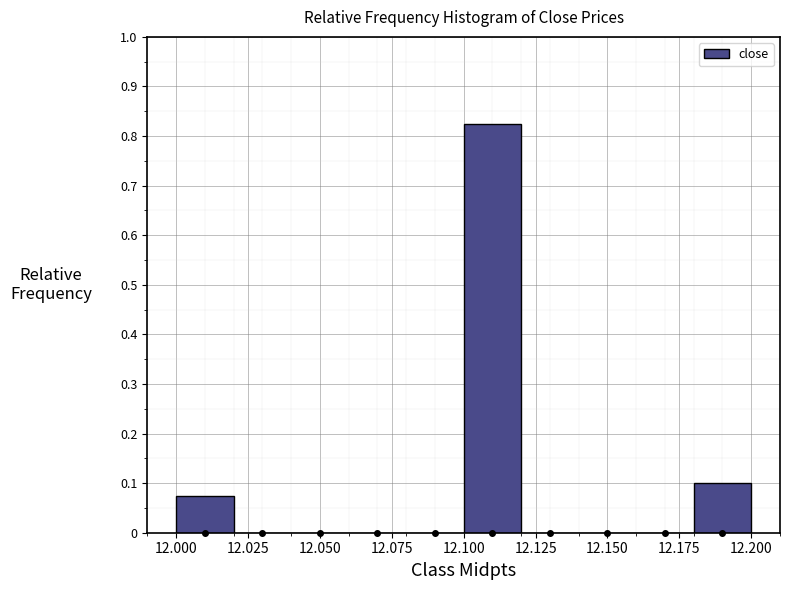

Reading left to right, list every bar in this chart as the range it spans on the x-axis followed by its height. The values are not printed on the chart, so give them approximately, as read against the axis.

12.00 to 12.02: 0.08
12.02 to 12.04: 0
12.04 to 12.06: 0
12.06 to 12.08: 0
12.08 to 12.10: 0
12.10 to 12.12: 0.83
12.12 to 12.14: 0
12.14 to 12.16: 0
12.16 to 12.18: 0
12.18 to 12.20: 0.10